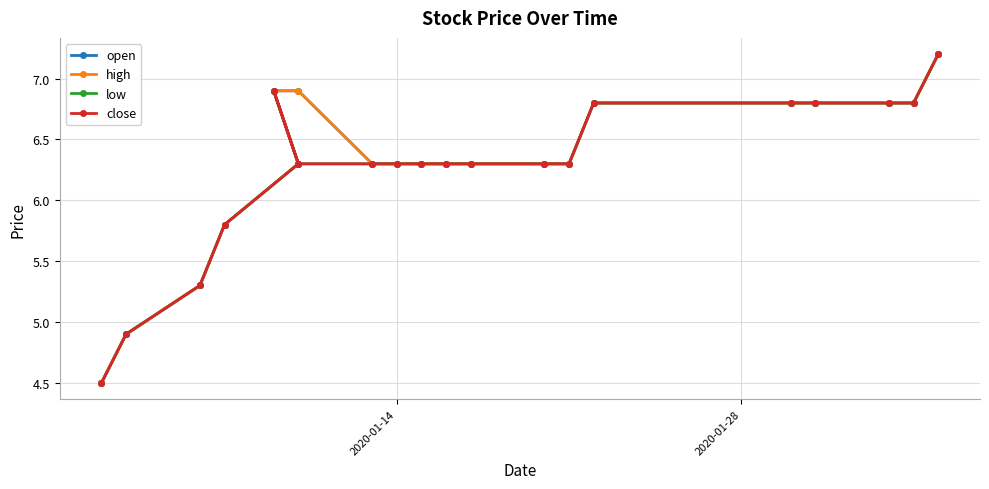

Count the number of data series in this chart.

4